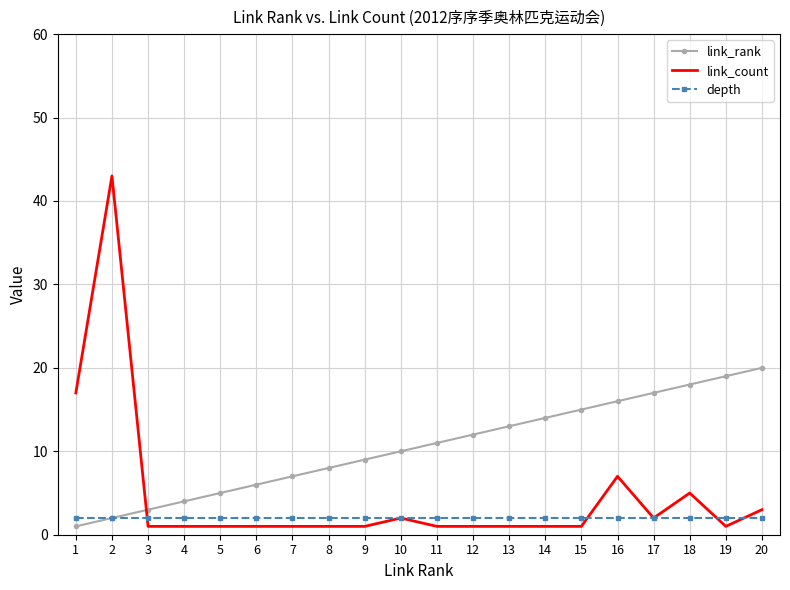

Between 14 and 16, which series saw the biggest shift?

link_count